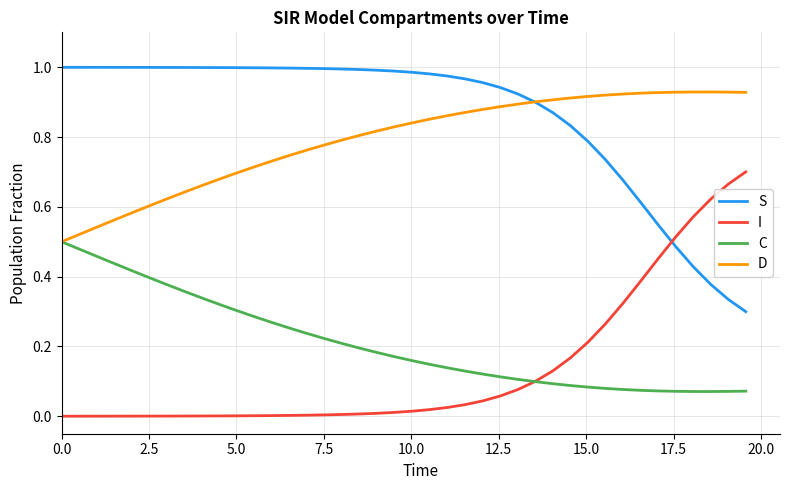

True or false: C and S cross at least once.

False